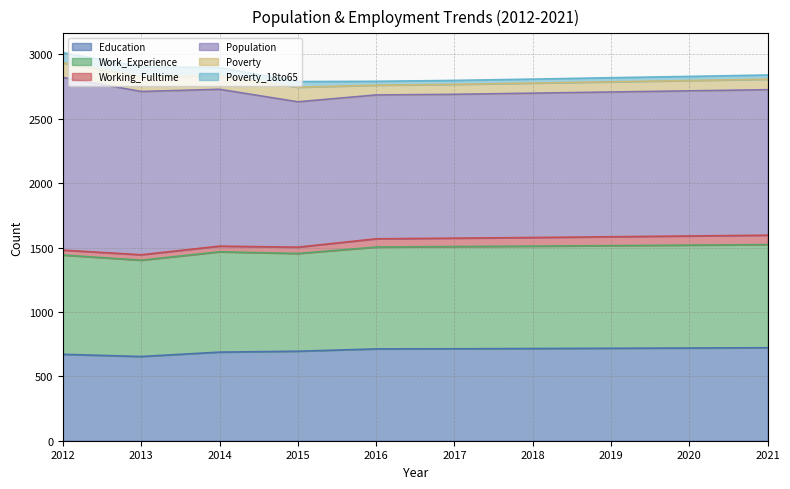

What is the difference between the highest and lowest values at 2020?

1095